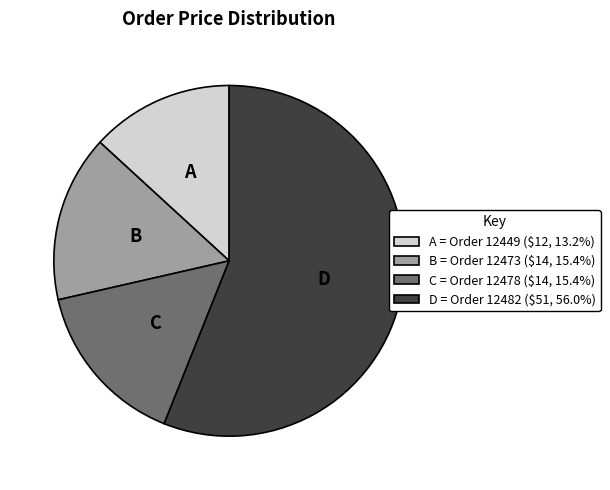

Is there a majority slice in this chart?

Yes